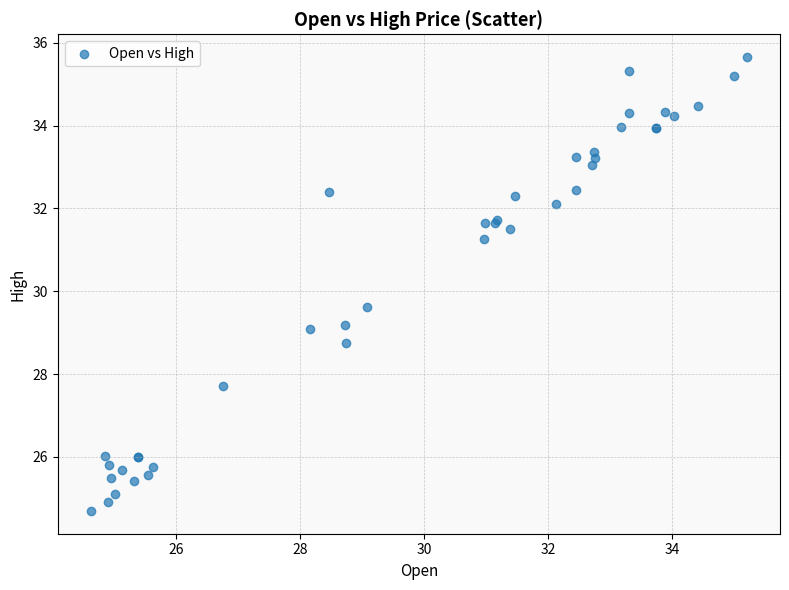

What Y value in the scatter plot is closest to 30?

29.6